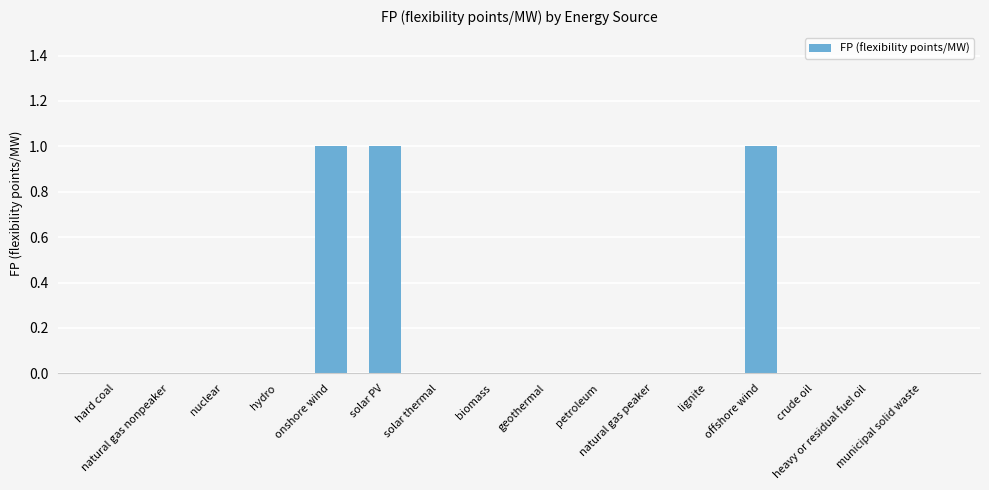

The chart shows a value of 0 at biomass. True or false?

True